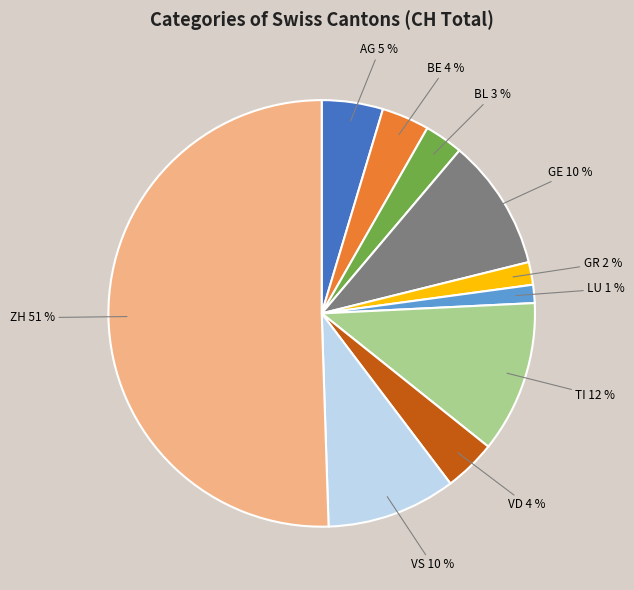

Between AG and TI, which is larger?

TI